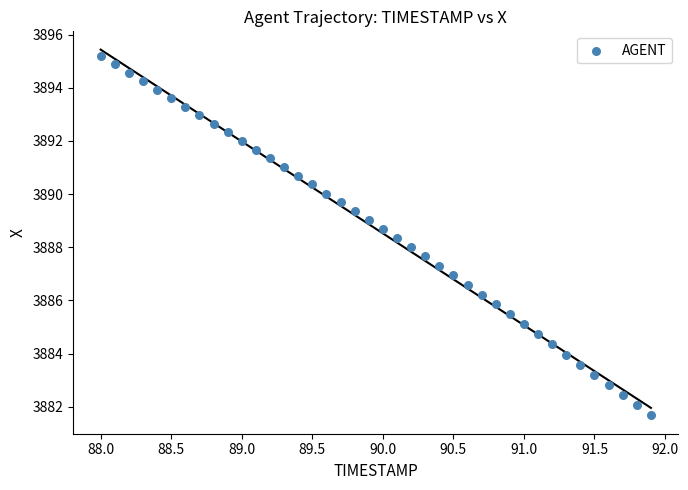

What is the range of X values (max minus min)?

3.9